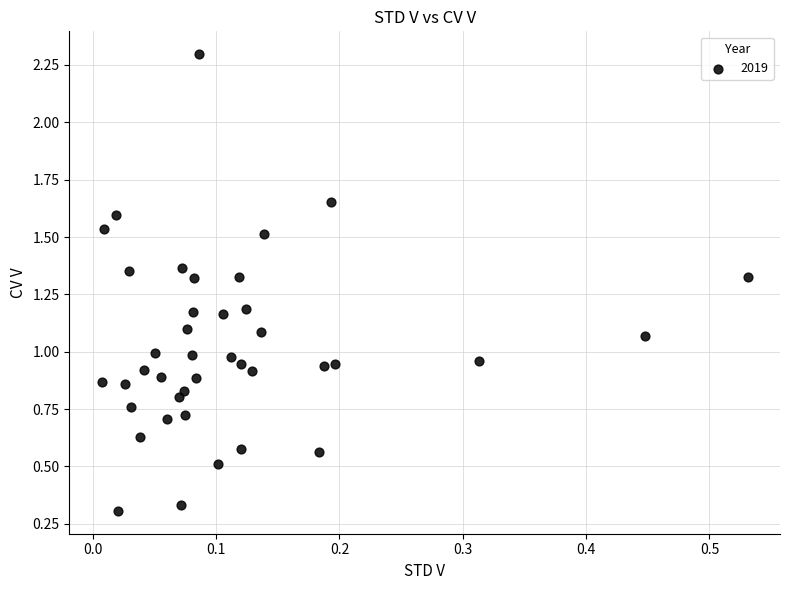

What is the range of Y values (max minus min)?

2.0